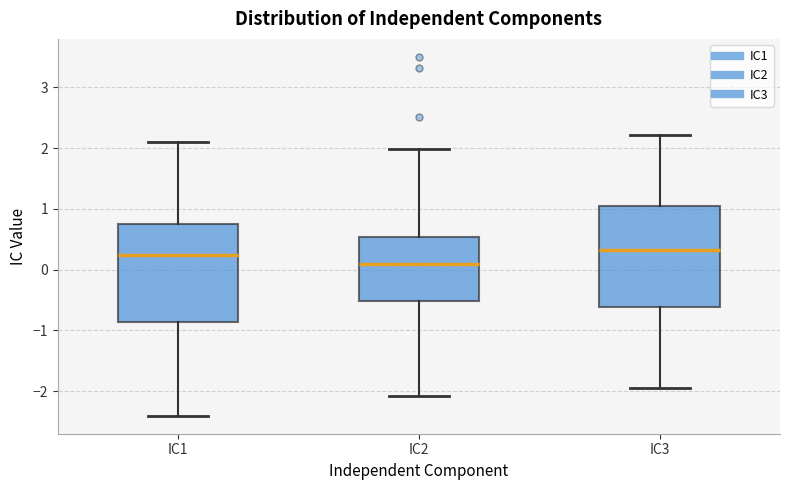

Where is the lower edge of the box for IC3 on the y-axis? The values are not printed on the chart, so give them approximately, as read against the axis.

-0.6